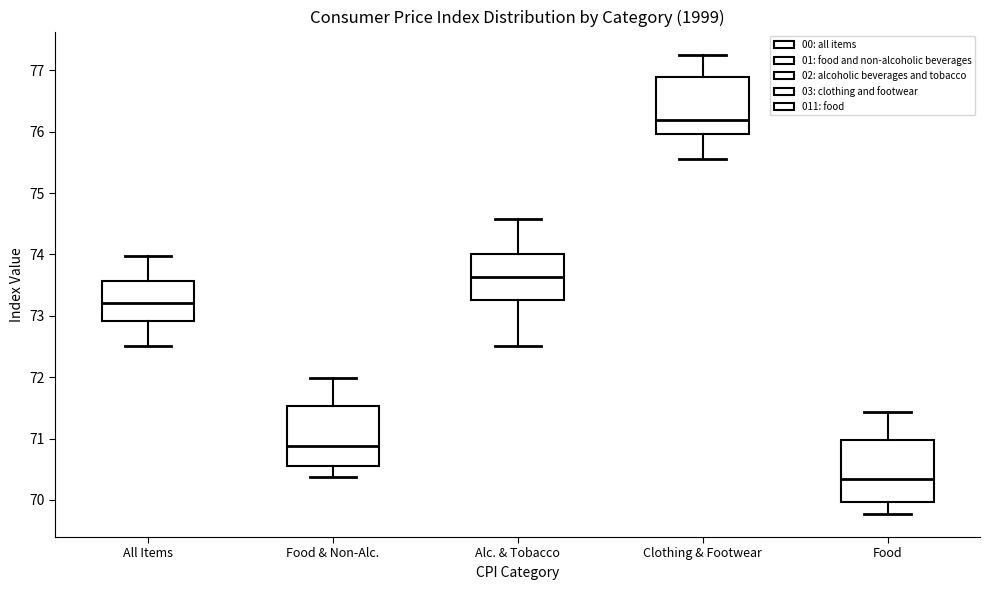

Which box's median line is the highest?

Clothing & Footwear